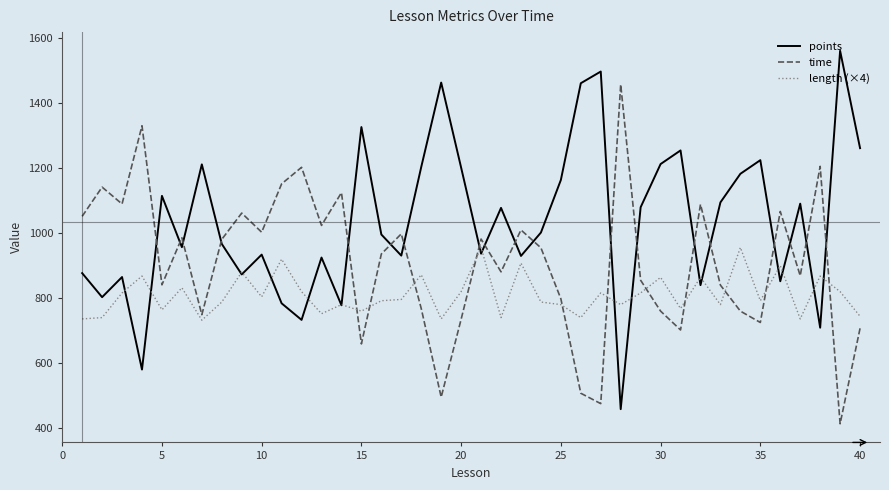

Which series has the largest total across all categories?

points